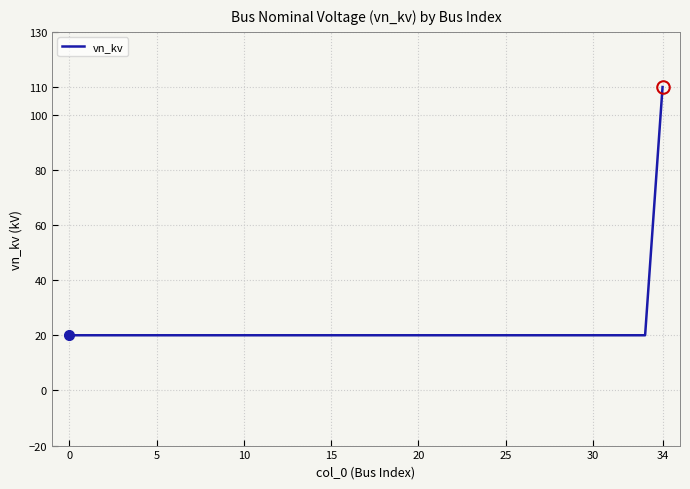

What is the smallest value displayed?

20